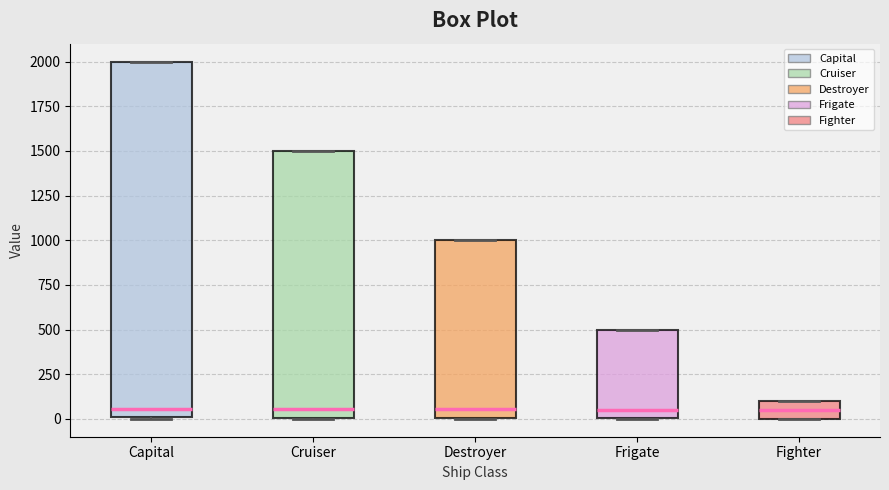

Which box is the tallest, from its lower edge to its upper edge?

Capital